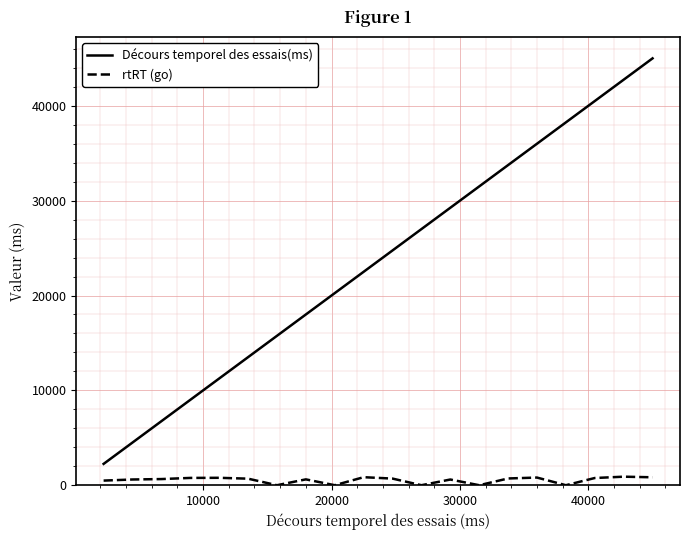

List the series in order of their overall mean, lowest first.

rtRT (go), Décours temporel des essais(ms)